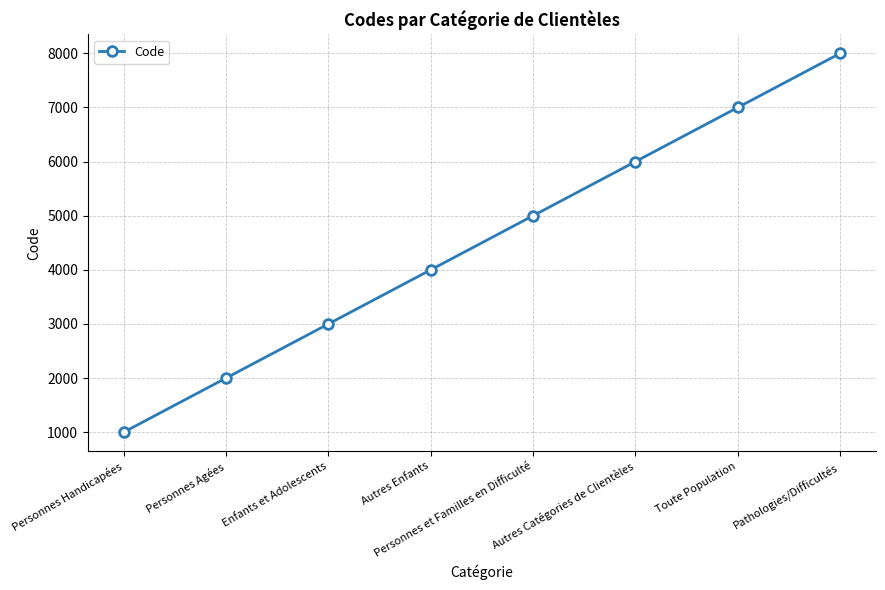

Reading left to right, extract all data points from this chart.

1000	2000	3000	4000	5000	6000	7000	8000